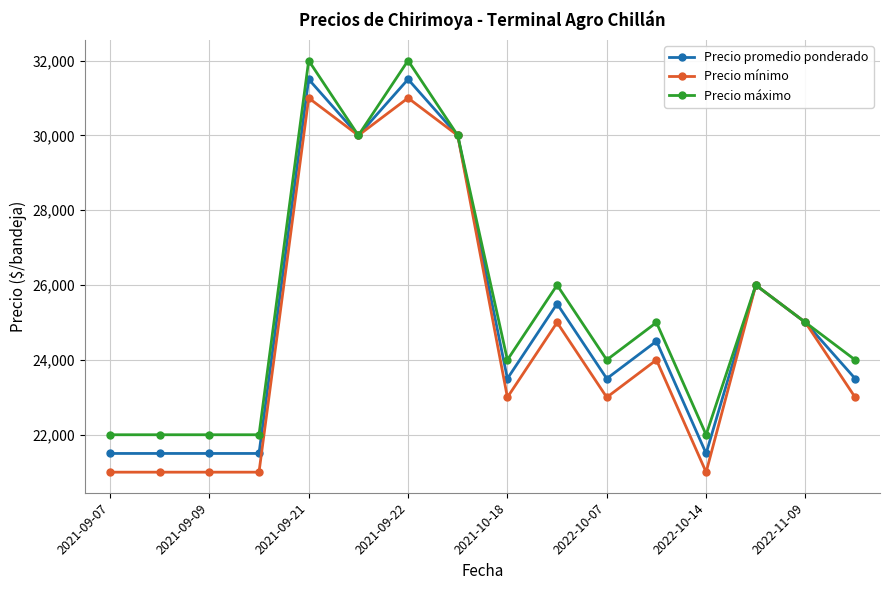

What is the difference between the maximum and minimum values in the Precio promedio ponderado series?

10000